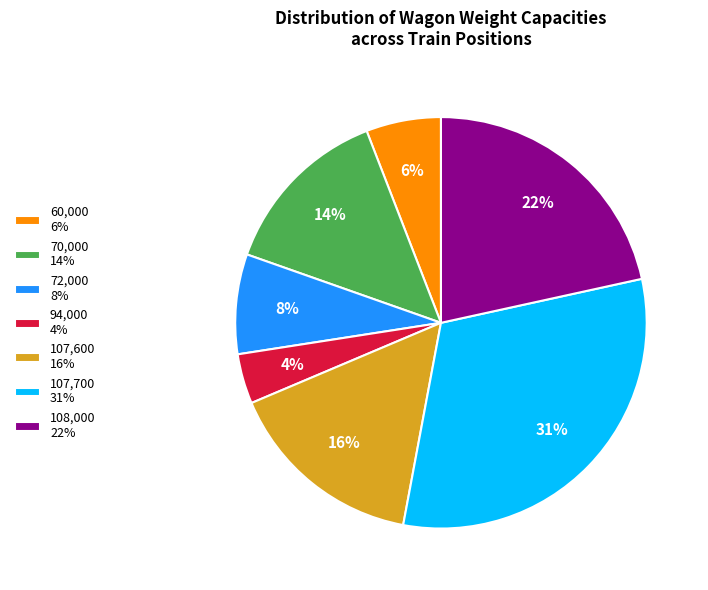

To the nearest percent, what percentage of the pie is 107,600 16%?

16%